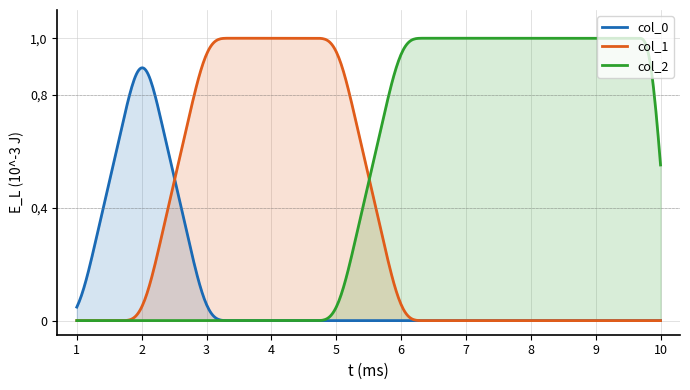

Does the chart have visible grid lines?

Yes